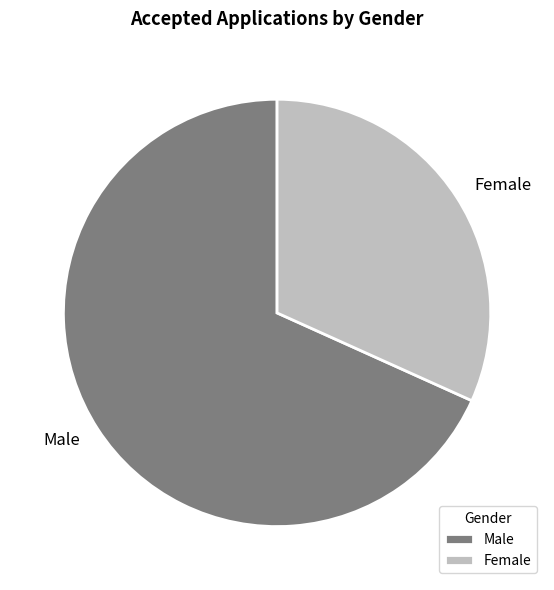

Is Male the majority of the pie?

Yes